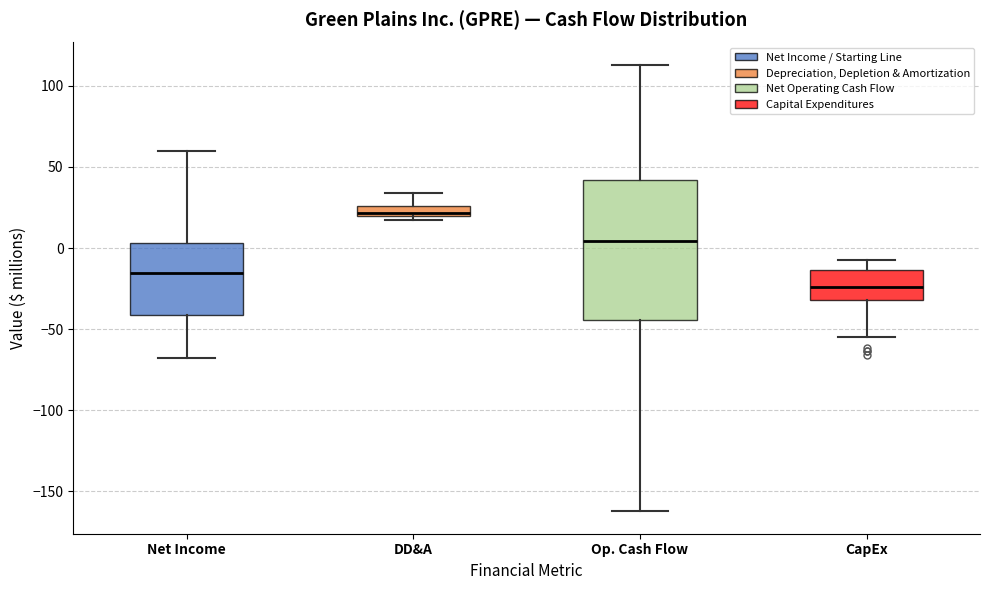

Which box has the lowest median line?

CapEx